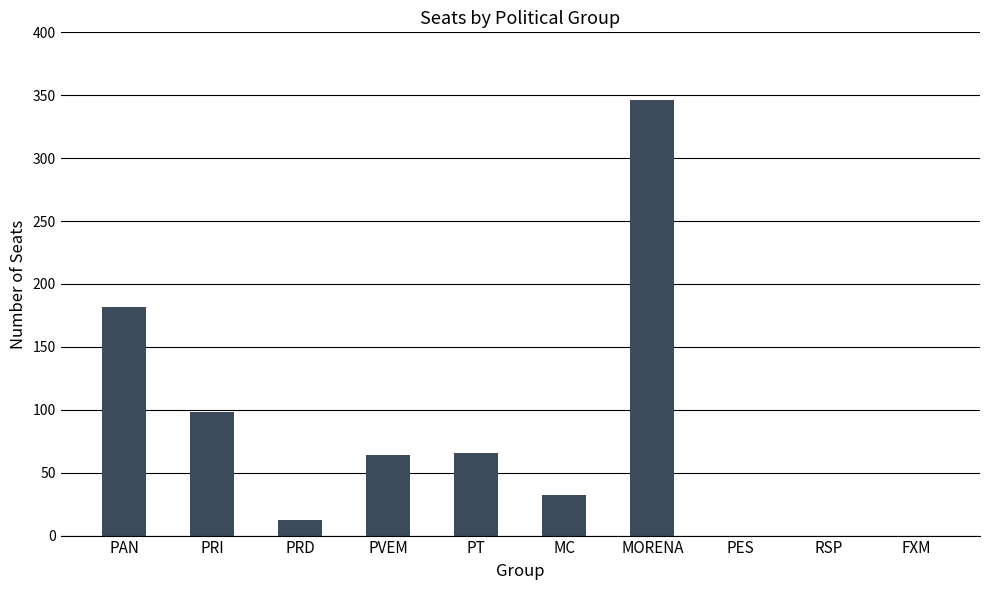

Approximately how many times larger is the value at MORENA compared to PRD?

28.8